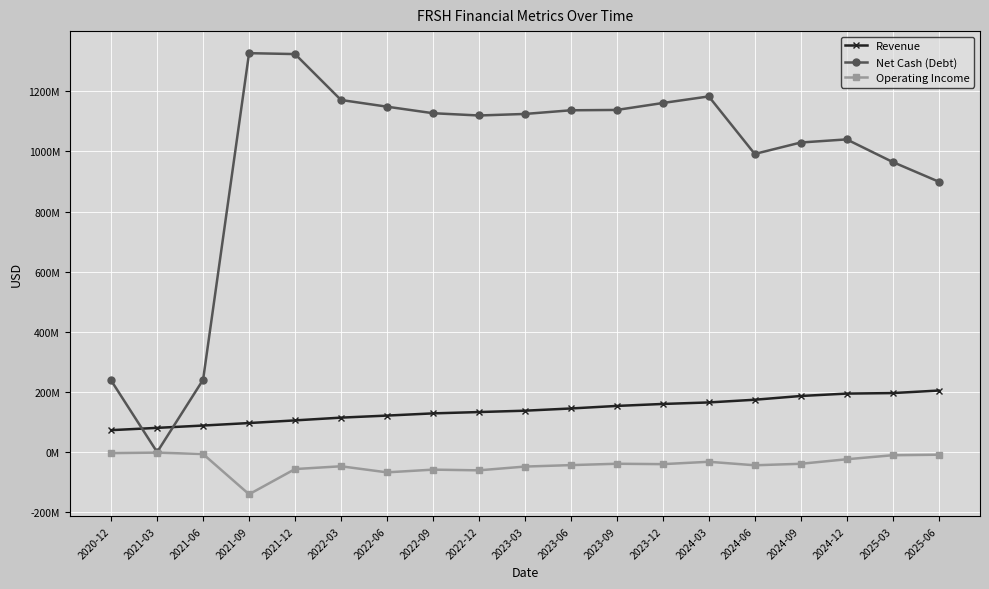

What are all the series names shown in the legend?

Revenue, Net Cash (Debt), Operating Income